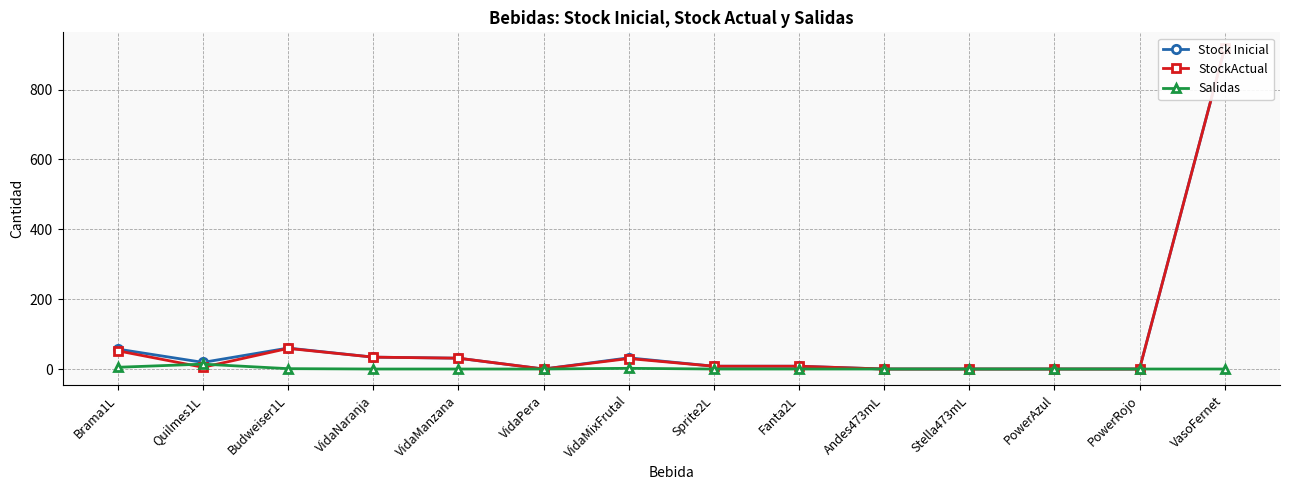

True or false: StockActual and Stock Inicial cross at least once.

False